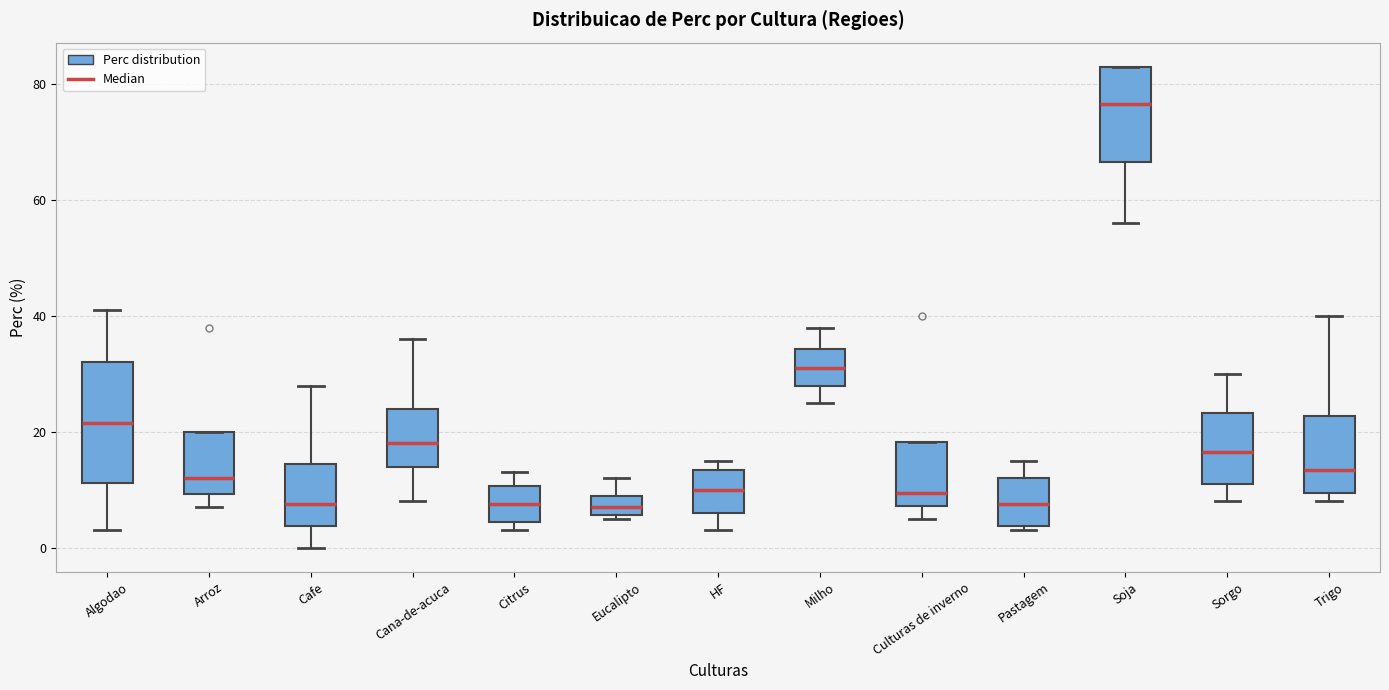

Reading left to right, transcribe this box plot: for each box, give where its median line is, the range the box spans, and where its two whiskers end, as read against the y-axis. The values are not printed on the chart, so give them approximately, as read against the axis.

Algodao: median 22, box 12 to 32, whiskers 4 to 42
Arroz: median 12, box 10 to 20, whiskers 8 to 20
Cafe: median 8, box 4 to 14, whiskers 0 to 28
Cana-de-acuca: median 18, box 14 to 24, whiskers 8 to 36
Citrus: median 8, box 4 to 10, whiskers 4 (just below the box's lower edge) to 14
Eucalipto: median 8, box 6 to 10, whiskers 6 (just below the box's lower edge) to 12
HF: median 10, box 6 to 14, whiskers 4 to 16
Milho: median 32, box 28 to 34, whiskers 26 to 38
Culturas de inverno: median 10, box 8 to 18, whiskers 6 to 18
Pastagem: median 8, box 4 to 12, whiskers 4 (just below the box's lower edge) to 16
Soja: median 76, box 66 to 84, whiskers 56 to 84
Sorgo: median 16, box 12 to 24, whiskers 8 to 30
Trigo: median 14, box 10 to 22, whiskers 8 to 40